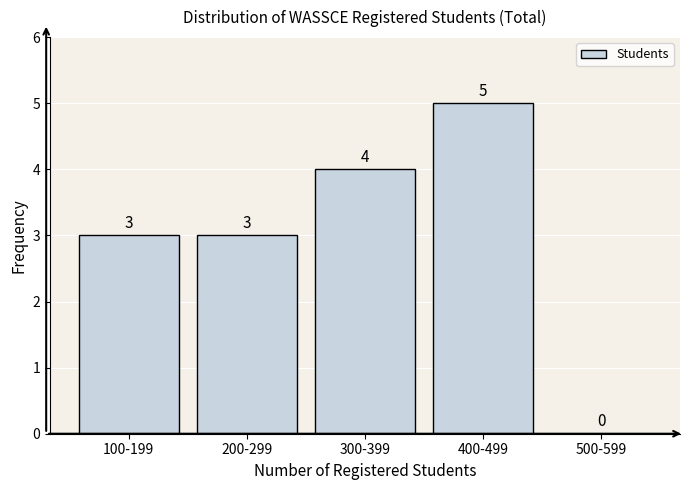

Reading left to right, list all the values displayed in this chart.

100-199=3	200-299=3	300-399=4	400-499=5	500-599=0